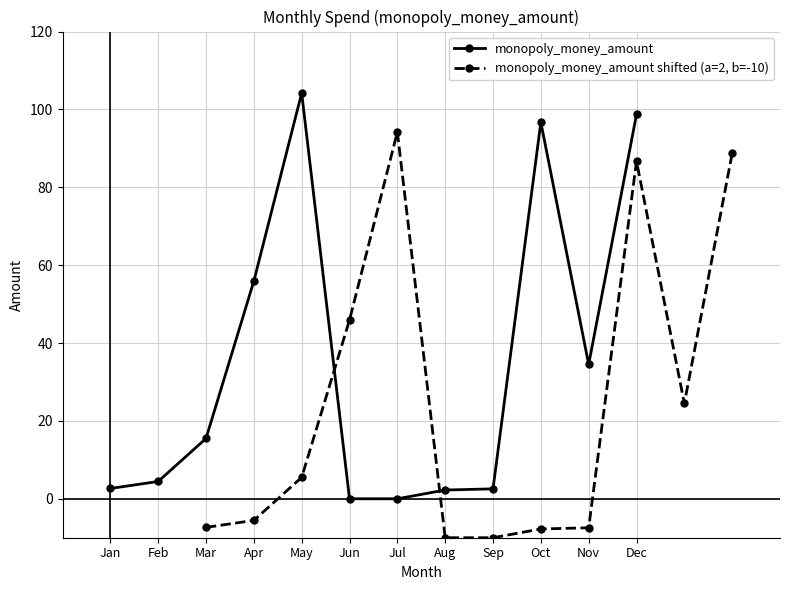

Which category has the highest value in the monopoly_money_amount series?

May